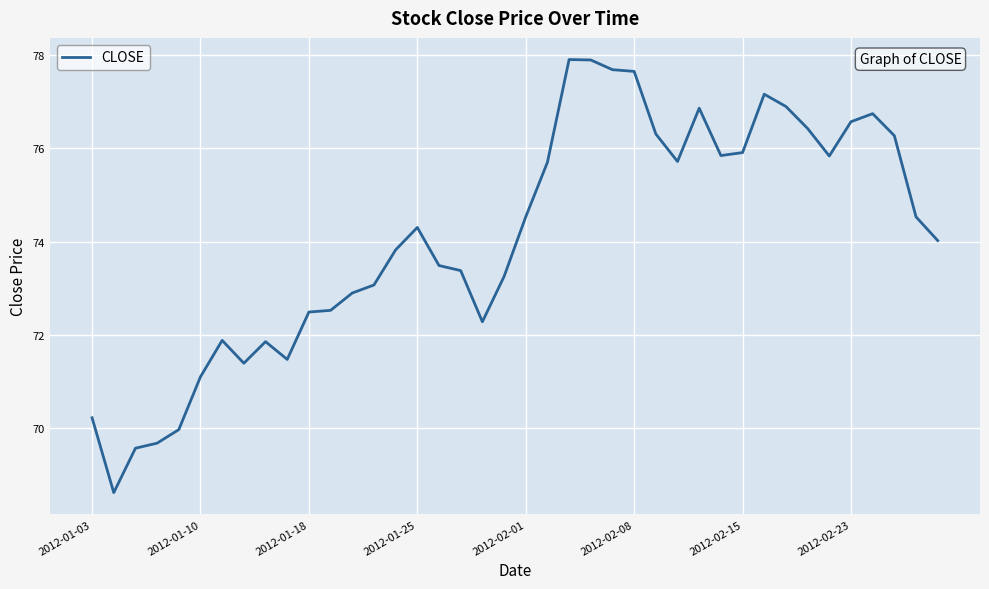

What is the maximum value shown in the chart?

77.9